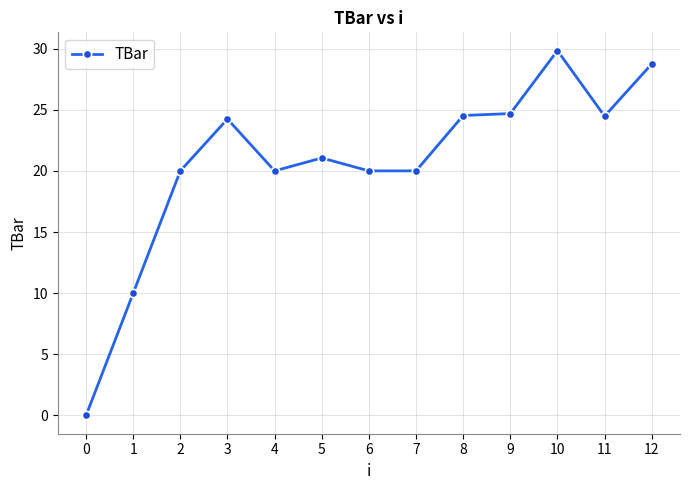

Where is the first local minimum?

4